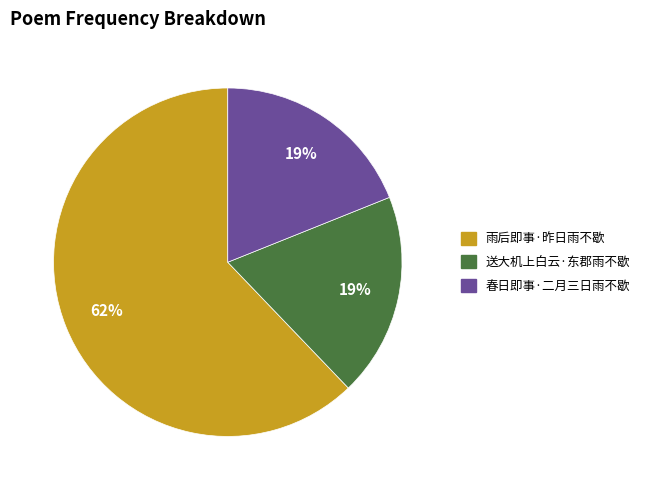

Count the number of slices in the pie.

3